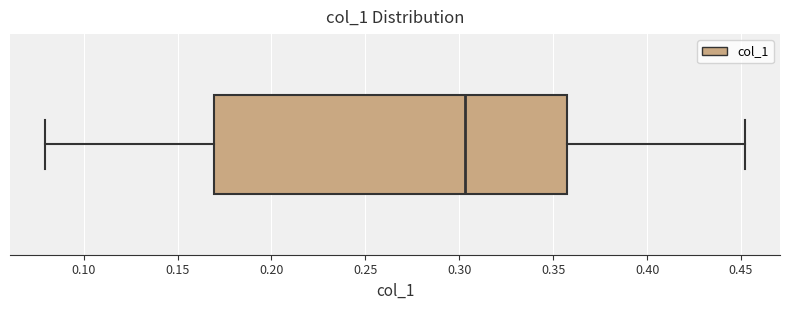

Read this box plot against the x-axis: the position of the median line, the range covered by the box, and the ends of both whiskers. The values are not printed on the chart, so give them approximately, as read against the axis.

median 0.305, box 0.170 to 0.355, whiskers 0.080 to 0.450